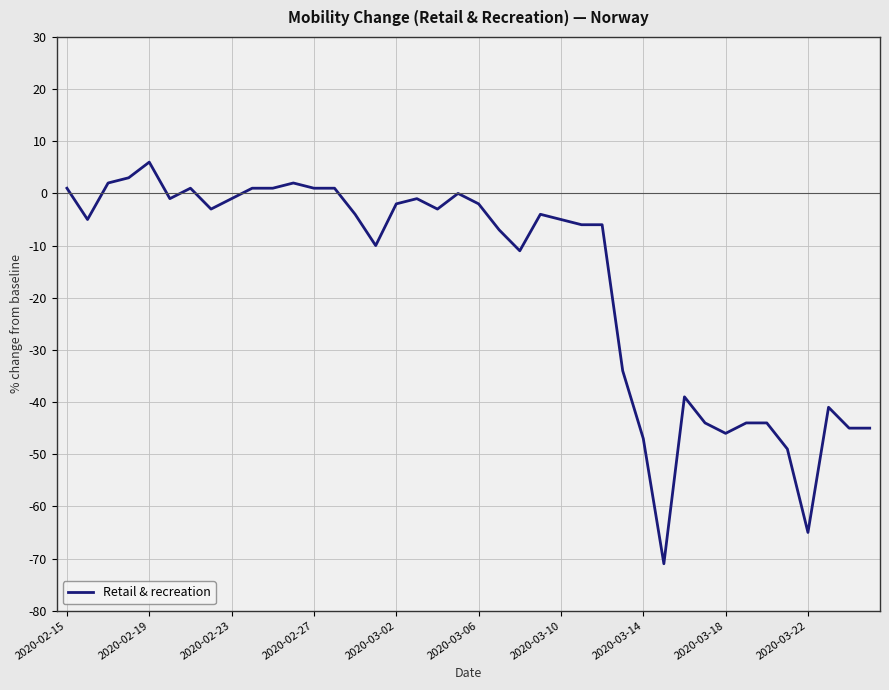

What is the difference between the maximum and minimum values?

77